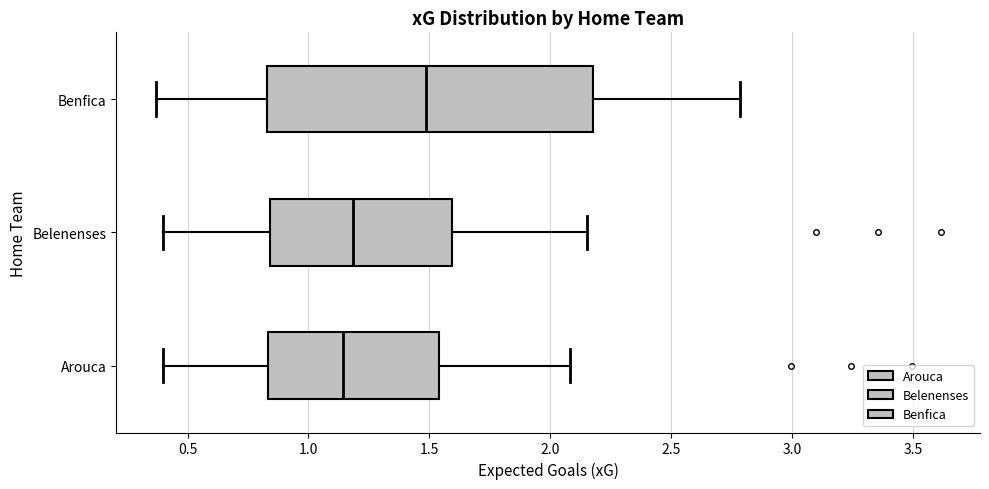

Where is the left edge of the box for Benfica on the x-axis? The values are not printed on the chart, so give them approximately, as read against the axis.

0.85